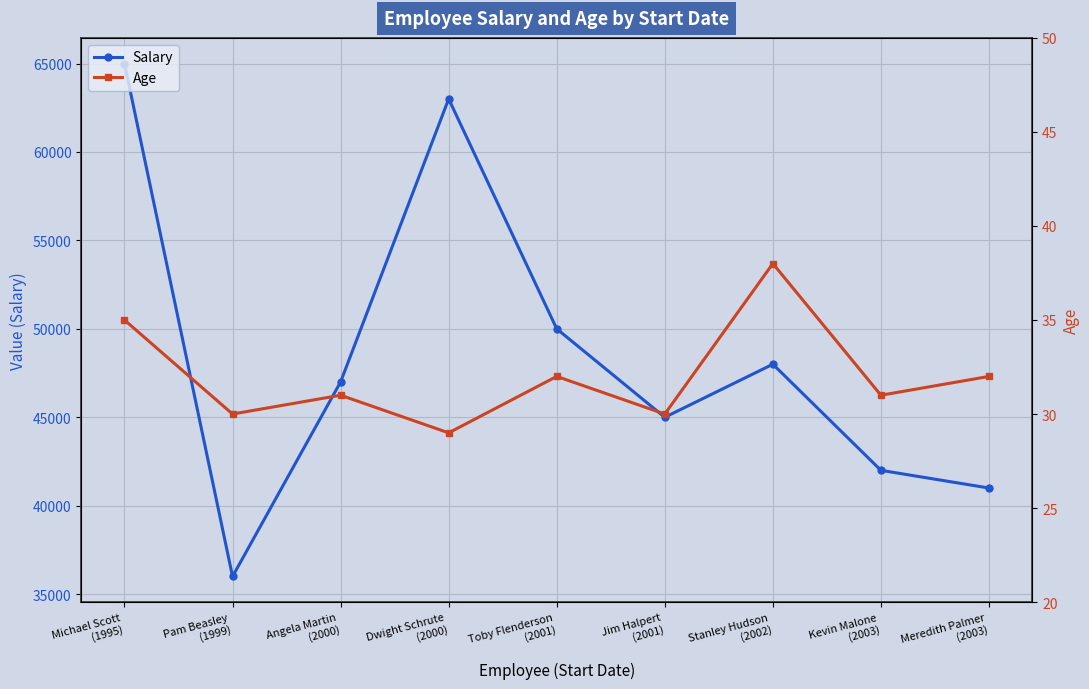

What is the smallest value displayed?

29